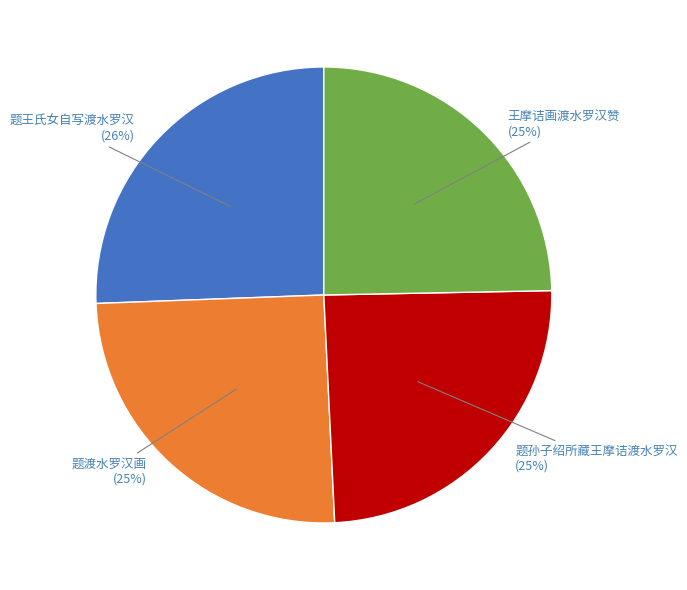

Is there any slice that represents more than half of the pie?

No